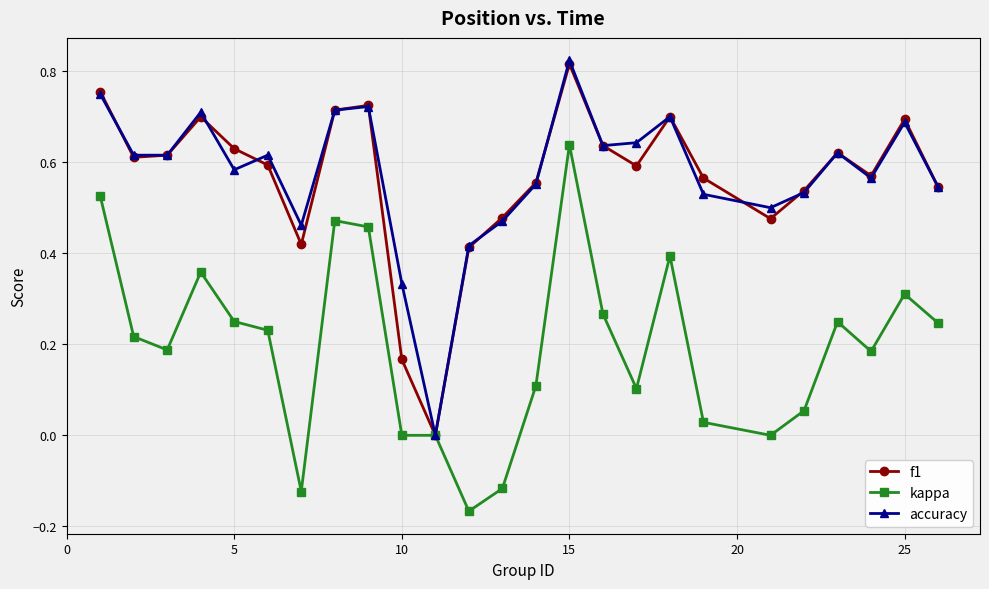

True or false: accuracy has more than 0 interior local peaks.

True